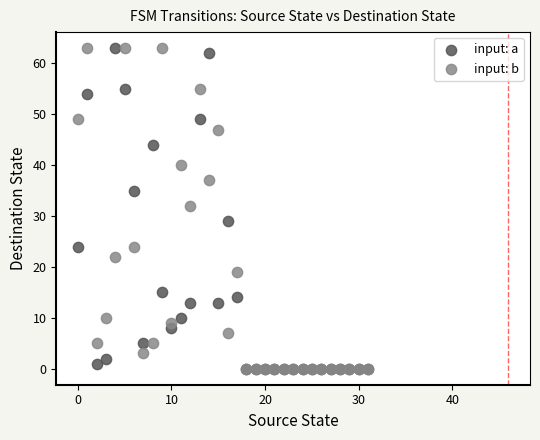

In the input: b series, what Y value is closest to 31?

32